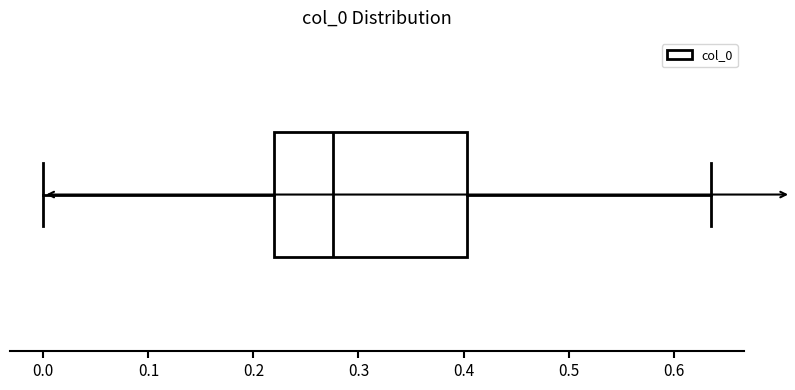

Where does the right whisker of the box end on the x-axis? The values are not printed on the chart, so give them approximately, as read against the axis.

0.64